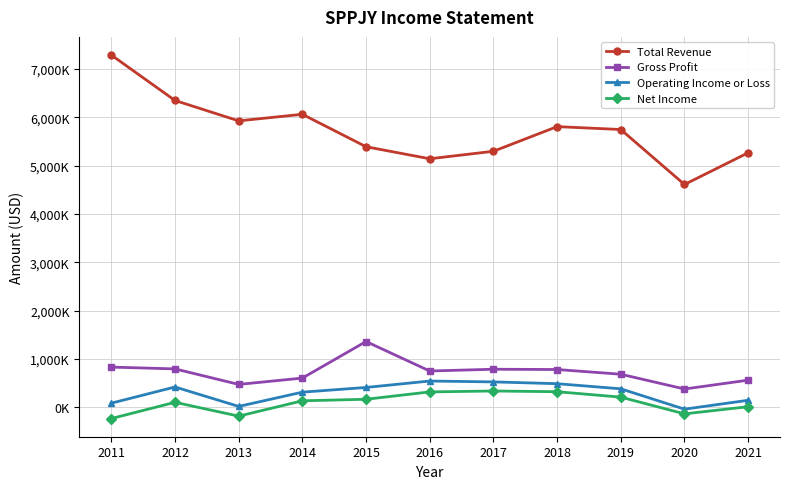

At how many categories does at least one series exceed 4609222?

10